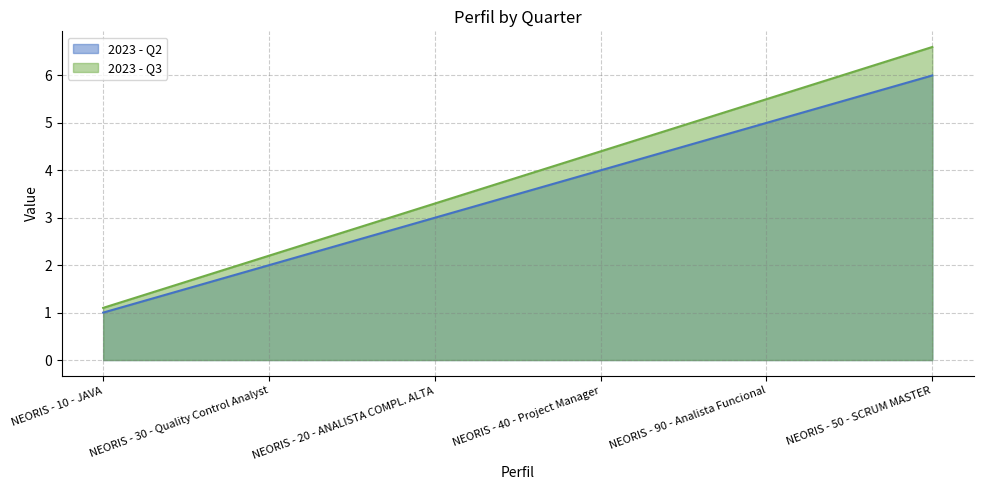

What position from the right is NEORIS - 20 - ANALISTA COMPL. ALTA?

4